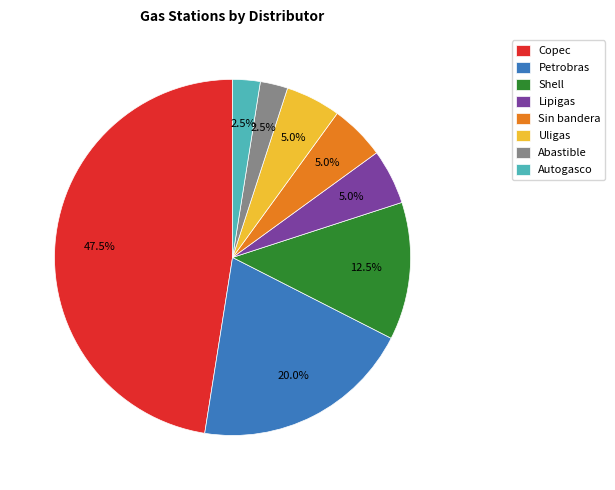

What is the ratio of the value at Uligas to the value at Autogasco?

2.0